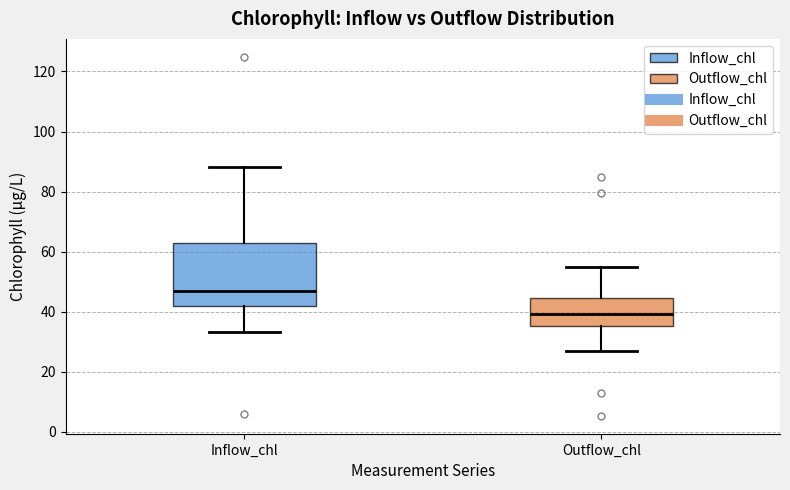

Which box is the tallest, from its lower edge to its upper edge?

Inflow_chl